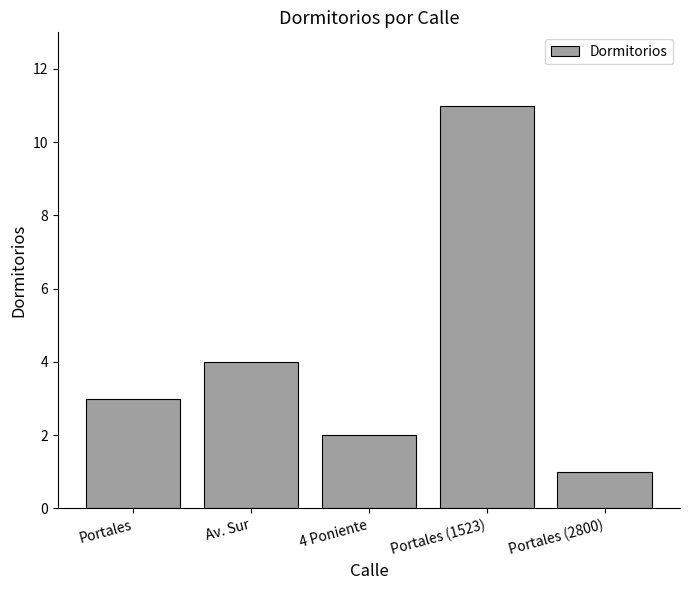

What position from the left is 4 Poniente?

3